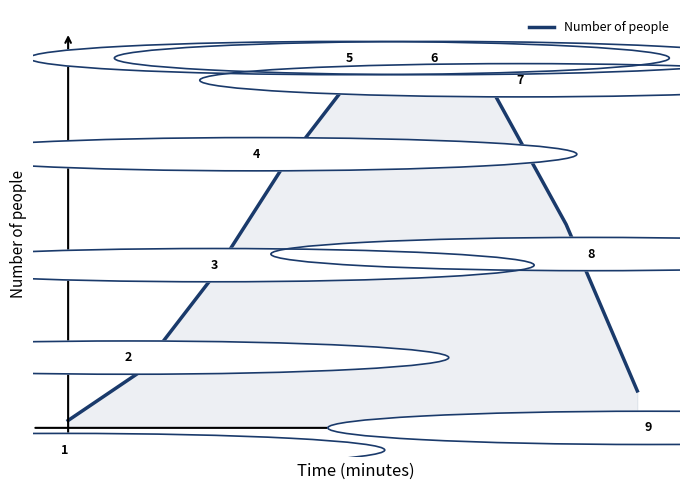

What is the maximum value shown in the chart?

95